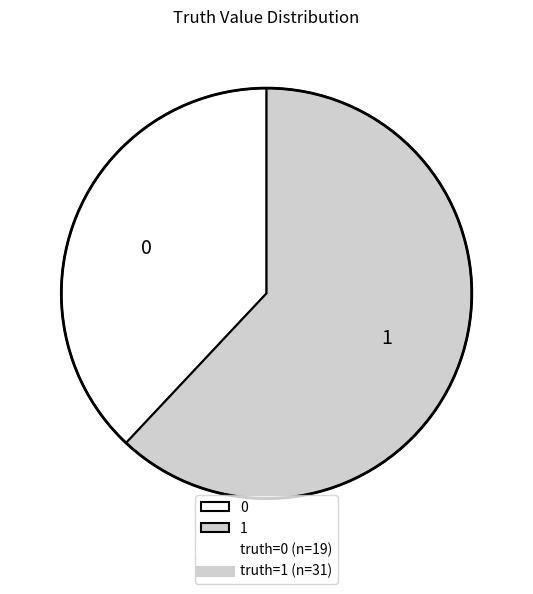

How many slices are in this pie chart?

2